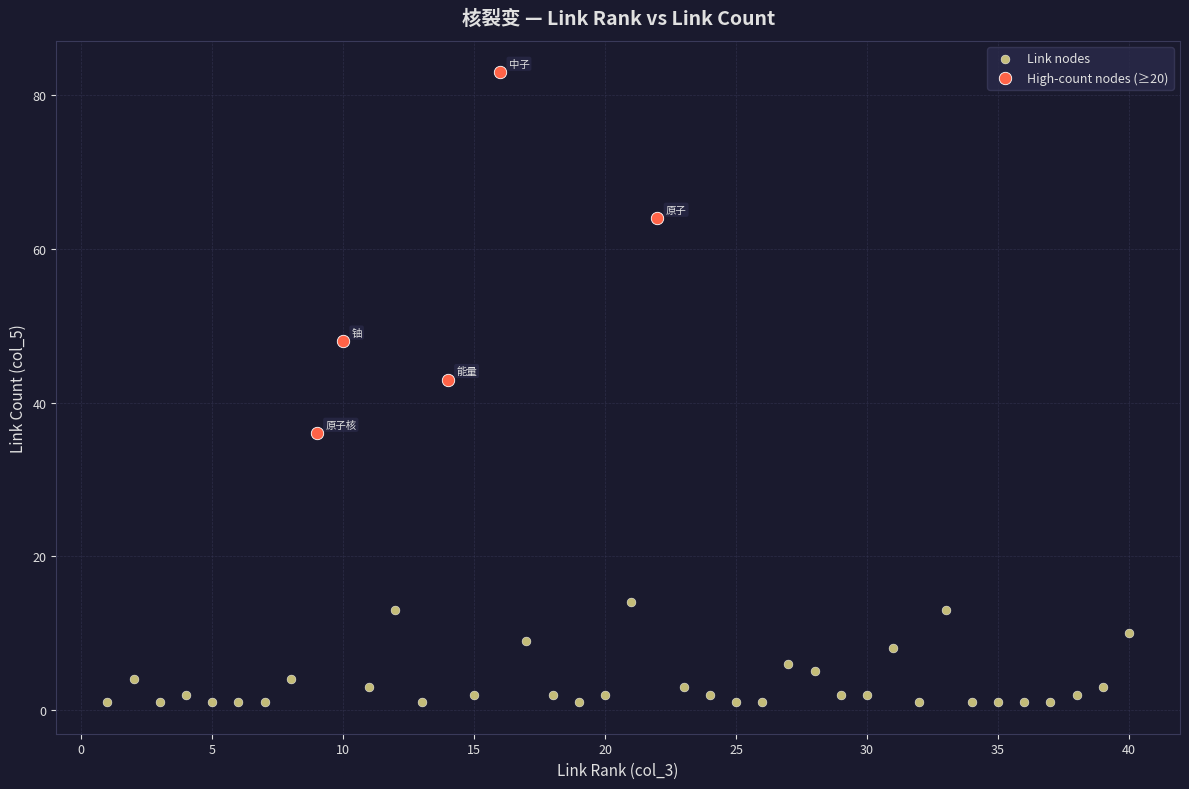

What are all the series names shown in the legend?

Link nodes, High-count nodes (≥20)